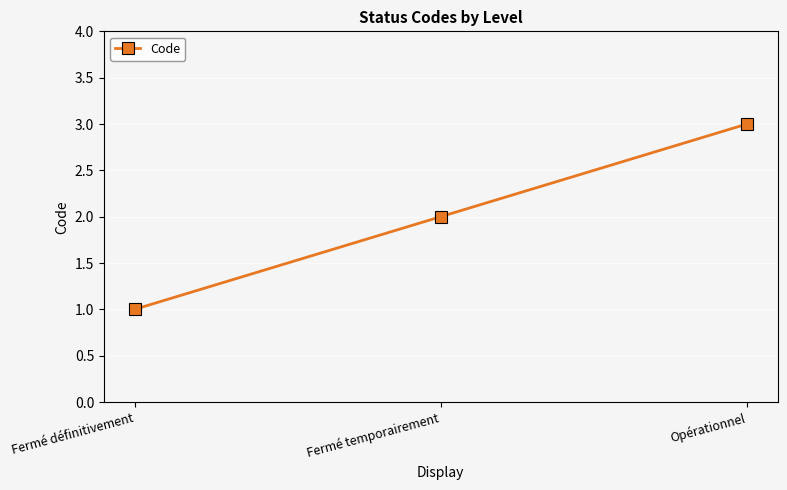

List the labels in order of value, smallest first.

Fermé définitivement, Fermé temporairement, Opérationnel